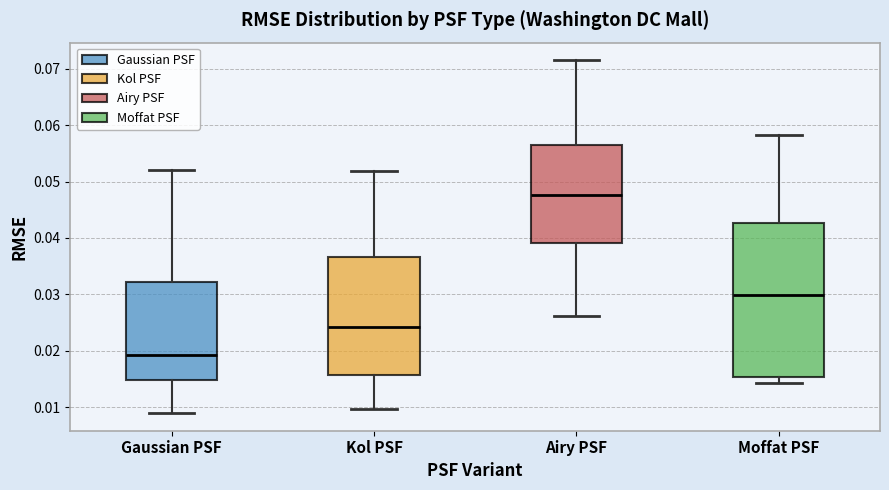

Reading left to right, read every box against the y-axis: the position of its median line, the range the box covers, and the ends of its whiskers. The values are not printed on the chart, so give them approximately, as read against the axis.

Gaussian PSF: median 0.019, box 0.015 to 0.032, whiskers 0.009 to 0.052
Kol PSF: median 0.024, box 0.016 to 0.037, whiskers 0.010 to 0.052
Airy PSF: median 0.048, box 0.039 to 0.057, whiskers 0.026 to 0.072
Moffat PSF: median 0.030, box 0.015 to 0.043, whiskers 0.014 to 0.058